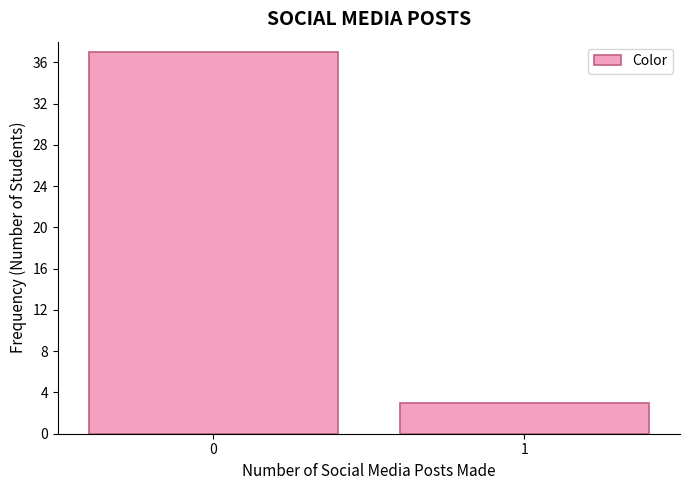

Reading right to left, what are all the values shown in this chart?

3	37